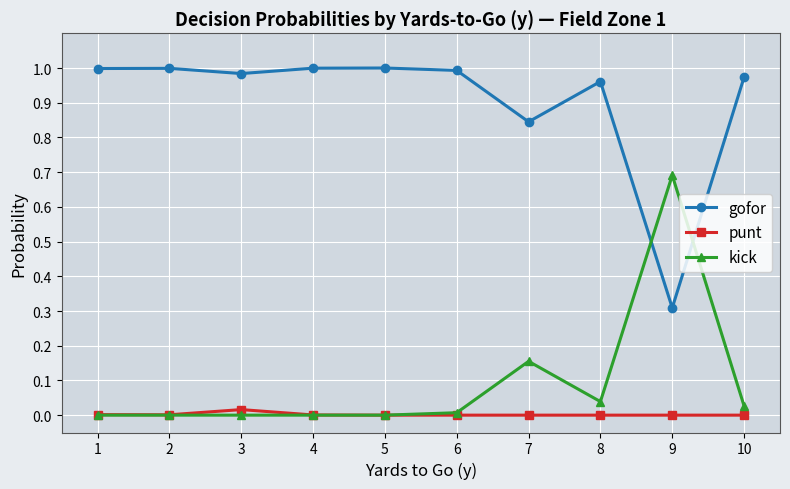

Which series has the largest total across all categories?

gofor